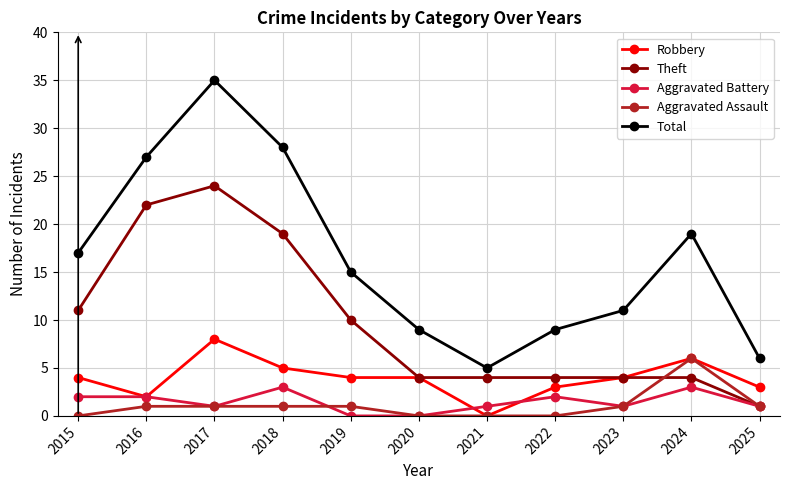

Is it true that Robbery equals 1 at 2015?

False